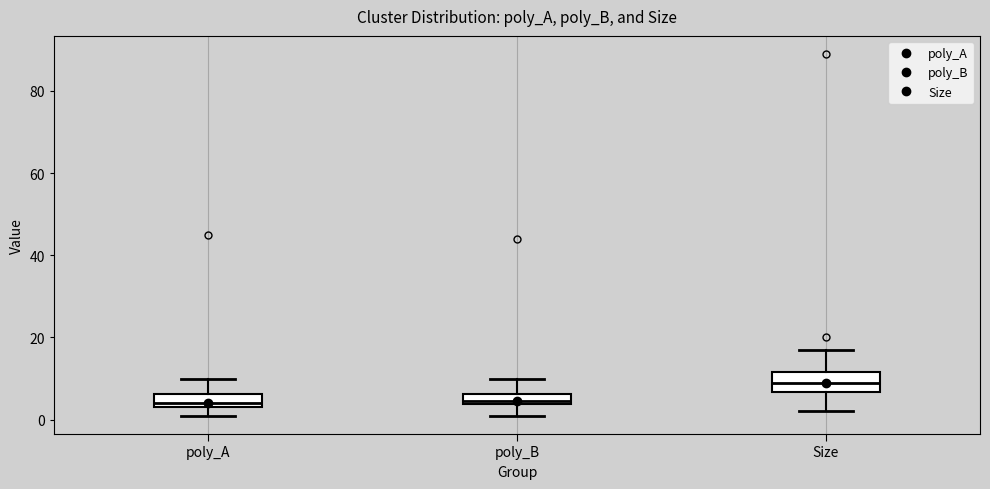

Where is the upper edge of the box for poly_A on the y-axis? The values are not printed on the chart, so give them approximately, as read against the axis.

6